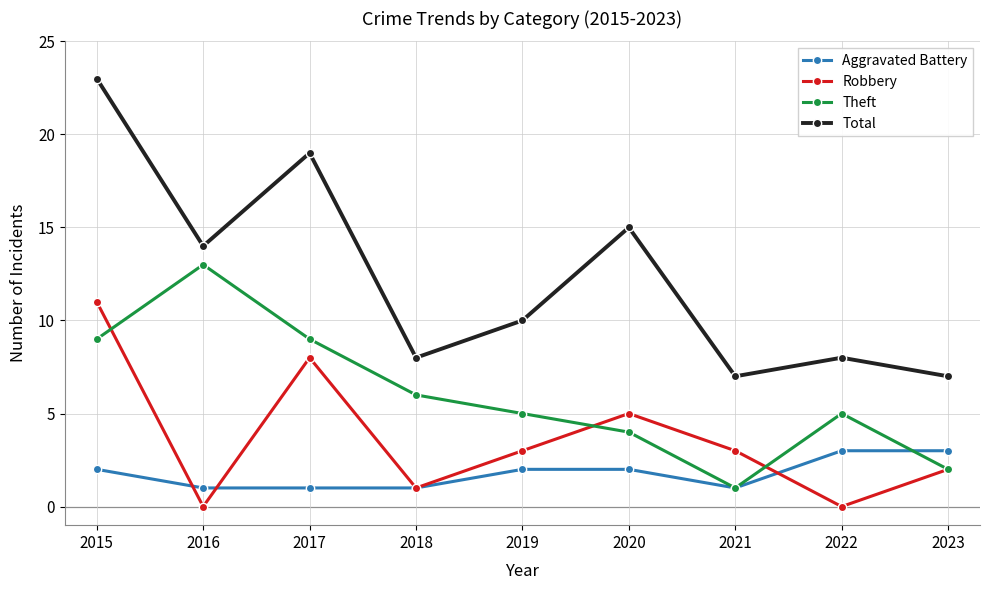

What is the value of the Total point at the 6th from the left?

15